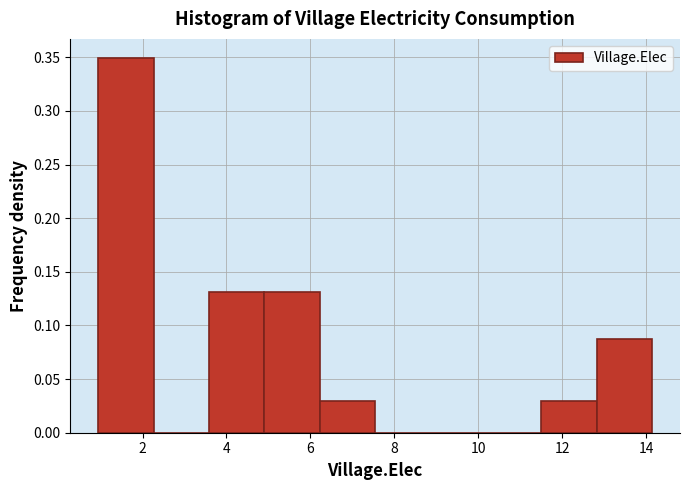

Which range on the x-axis has the tallest bar?

1.0 to 2.2